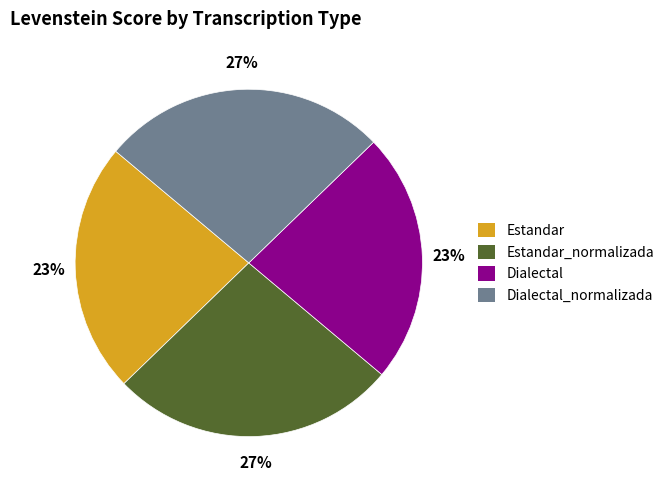

Does any single category account for the majority?

No